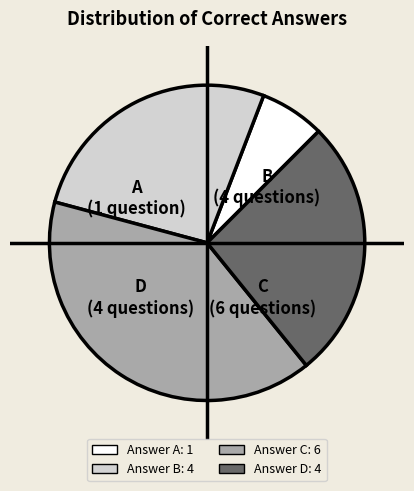

True or false: Answer C: 6 accounts for 40% of the total.

True